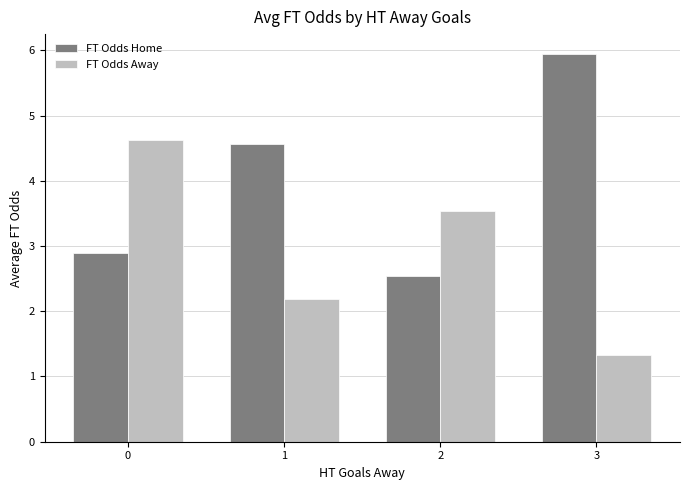

At which category does the chart reach its minimum across all series?

3